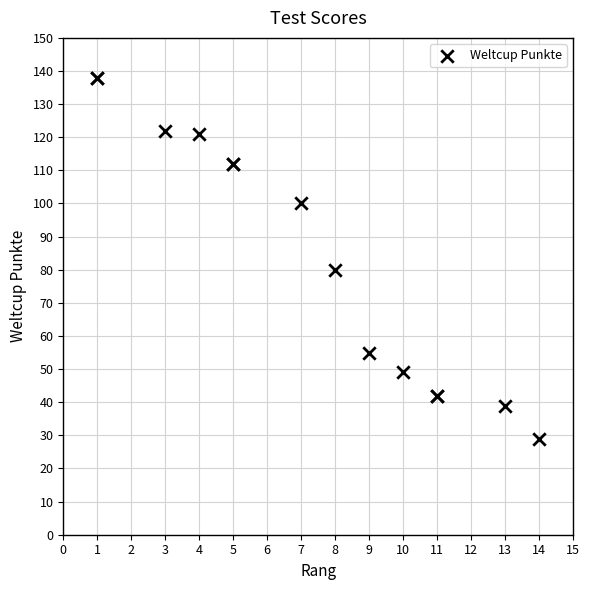

What Y value in the scatter plot is closest to 83?

80